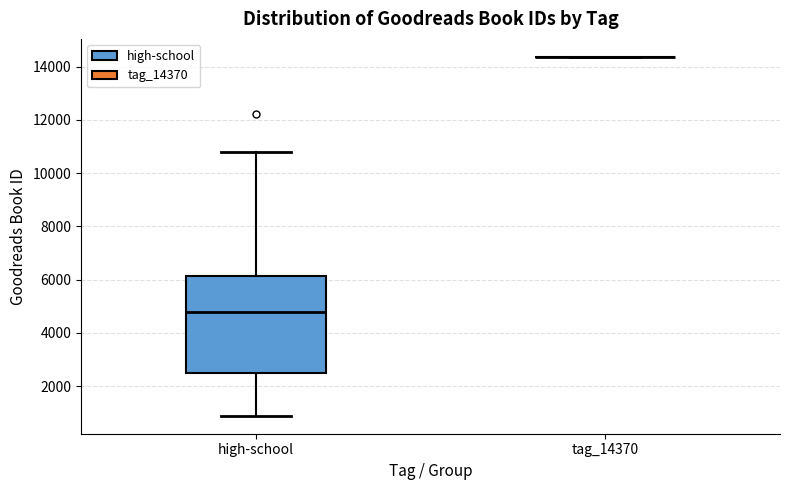

Reading left to right, read every box against the y-axis: the position of its median line, the range the box covers, and the ends of its whiskers. The values are not printed on the chart, so give them approximately, as read against the axis.

high-school: median 4800, box 2600 to 6200, whiskers 800 to 10800
tag_14370: box collapsed to a line at 14400, whiskers 14400 to 14400